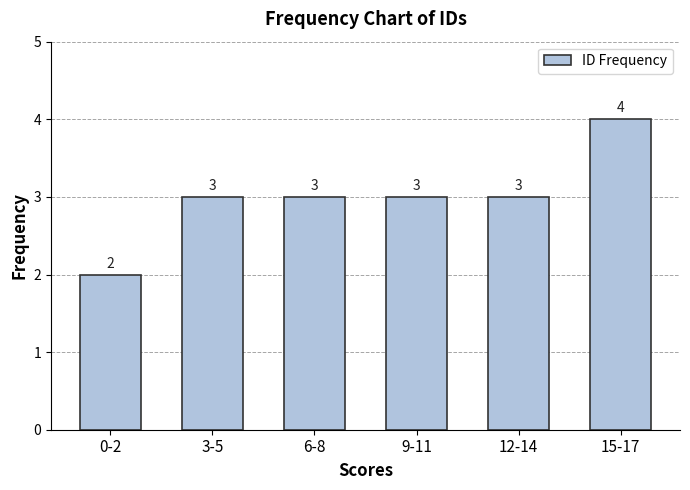

Reading left to right, transcribe all the data shown in this chart.

2	3	3	3	3	4